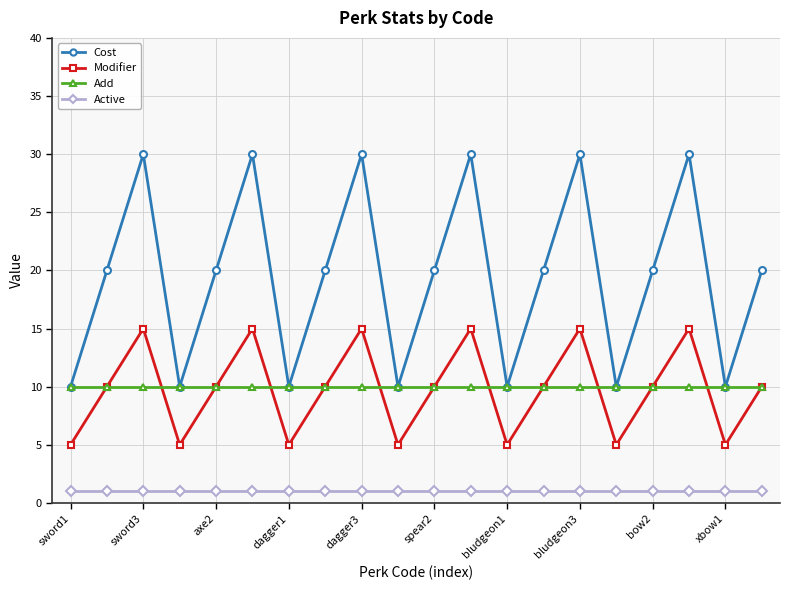

Which series has the widest spread of values?

Cost